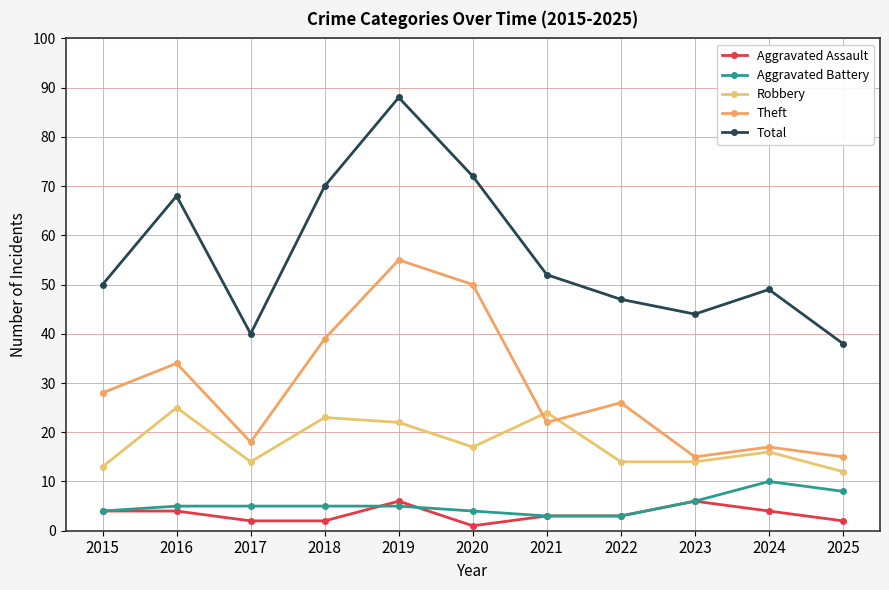

What is the maximum value for Total?

88